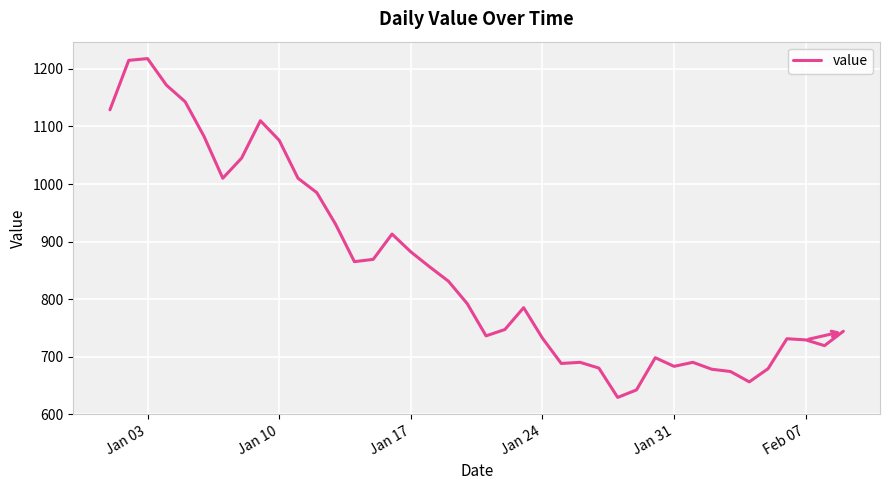

What is the greatest value displayed?

1218